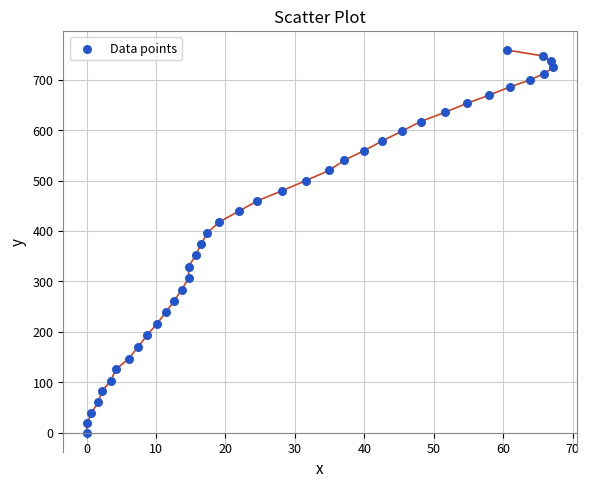

What is the range of X values (max minus min)?

67.2